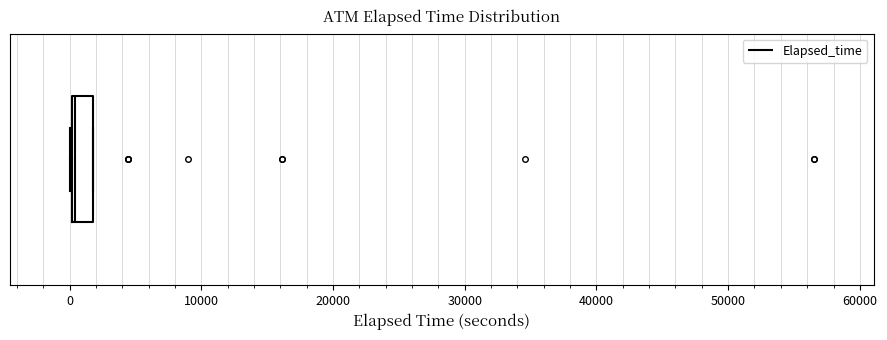

Where is the left edge of the box on the x-axis? The values are not printed on the chart, so give them approximately, as read against the axis.

0